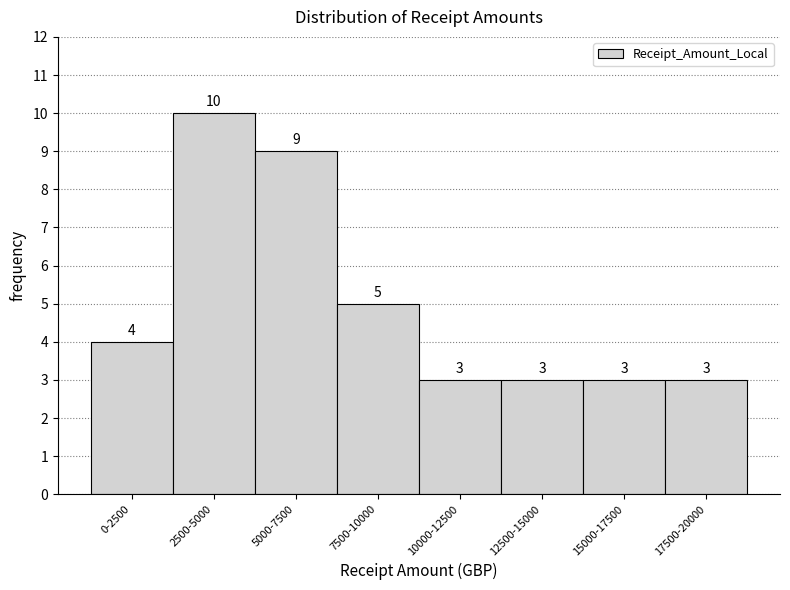

Reading left to right, extract all data points from this chart.

4	10	9	5	3	3	3	3